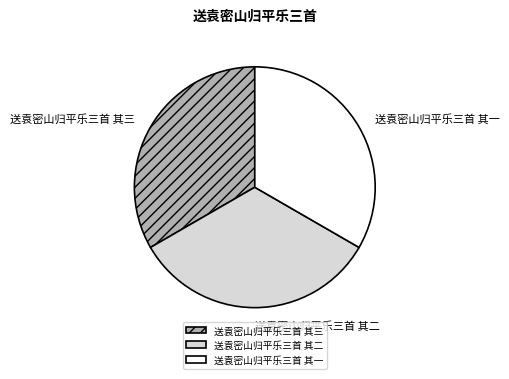

Does any single category account for the majority?

No